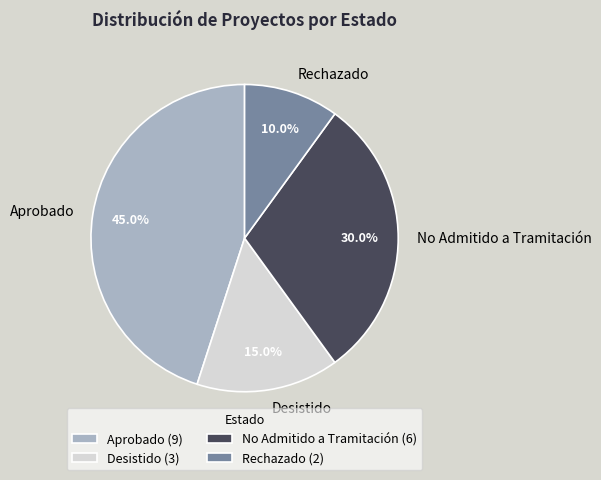

Between Aprobado and Desistido, which is larger?

Aprobado